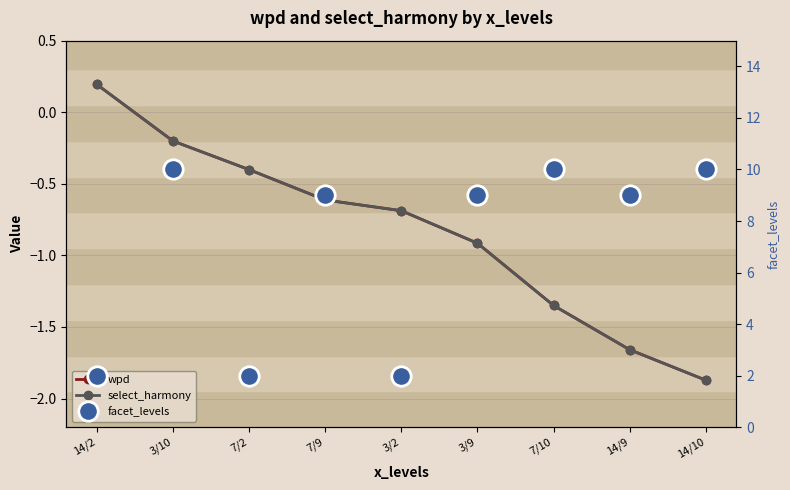

What are all the series names shown in the legend?

wpd, select_harmony, facet_levels